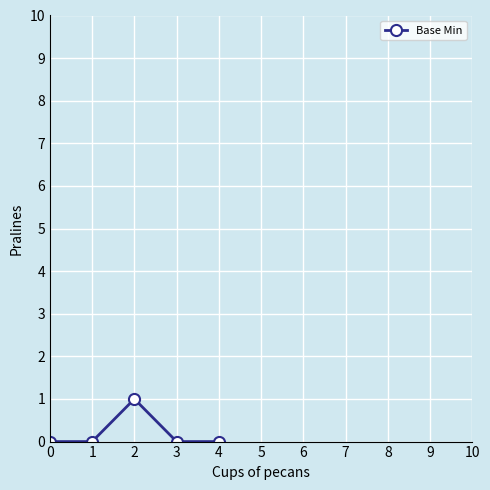

True or false: the data has more than 1 interior local peaks.

False